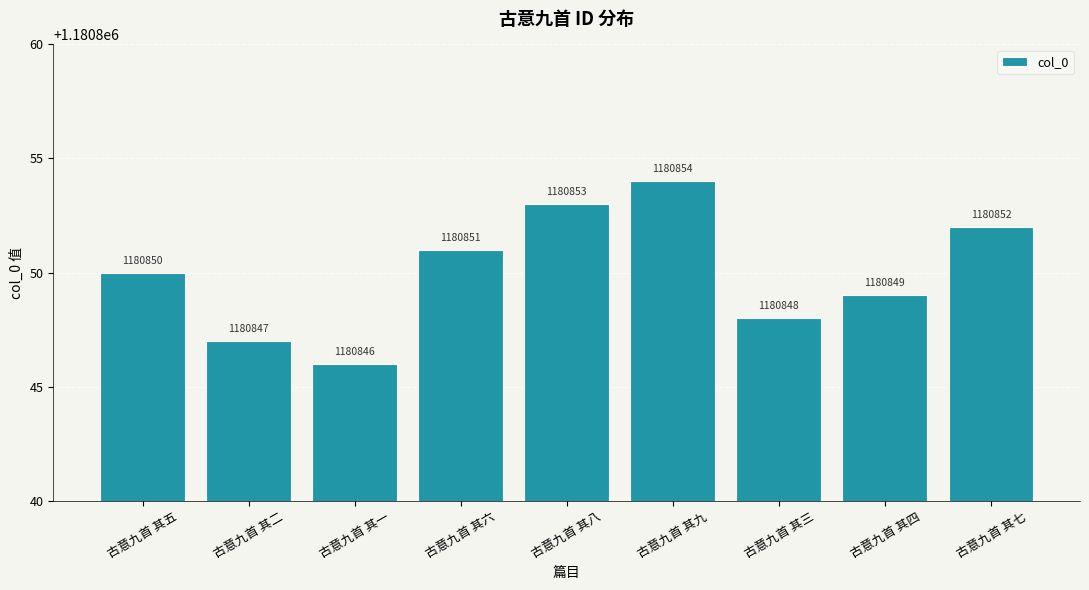

Rank the categories by value from lowest to highest.

古意九首 其一, 古意九首 其二, 古意九首 其三, 古意九首 其四, 古意九首 其五, 古意九首 其六, 古意九首 其七, 古意九首 其八, 古意九首 其九